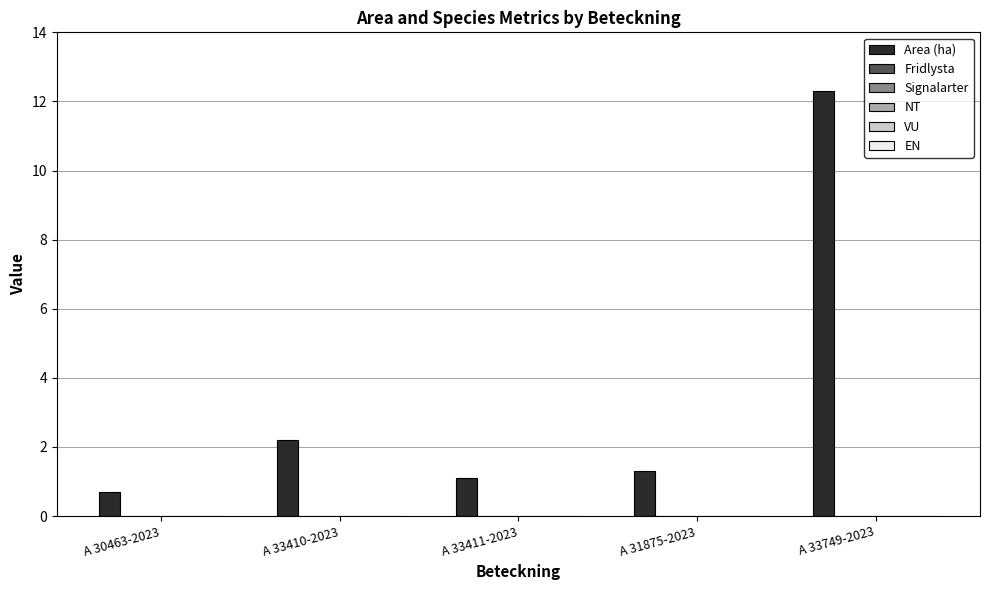

What is the value of the 3rd bar from the left?

1.1